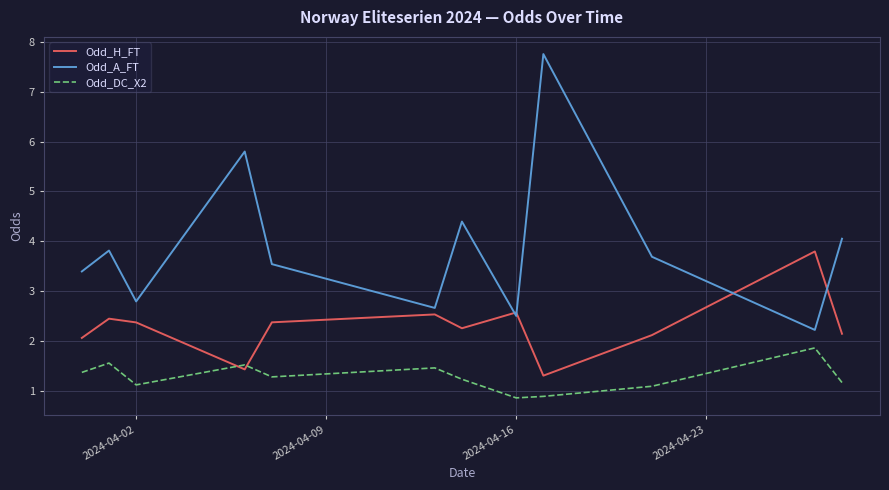

Rank the series by their maximum value, from lowest to highest.

Odd_DC_X2, Odd_H_FT, Odd_A_FT